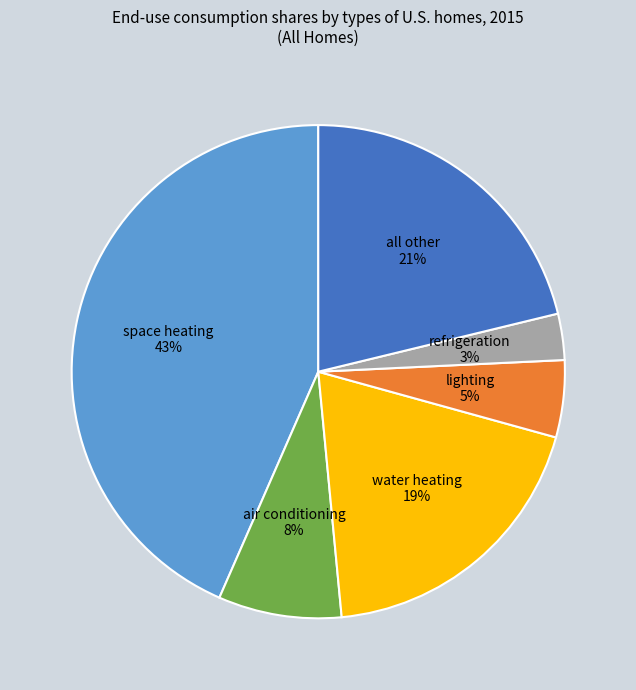

Which category has the smallest portion of the pie?

refrigeration